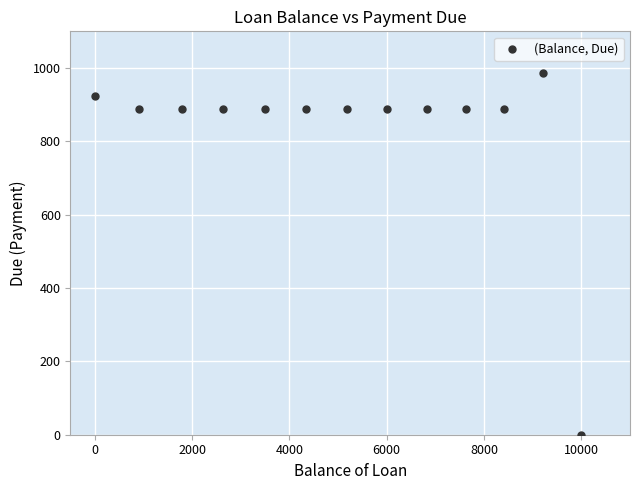

What is the range of Y values (max minus min)?

987.7